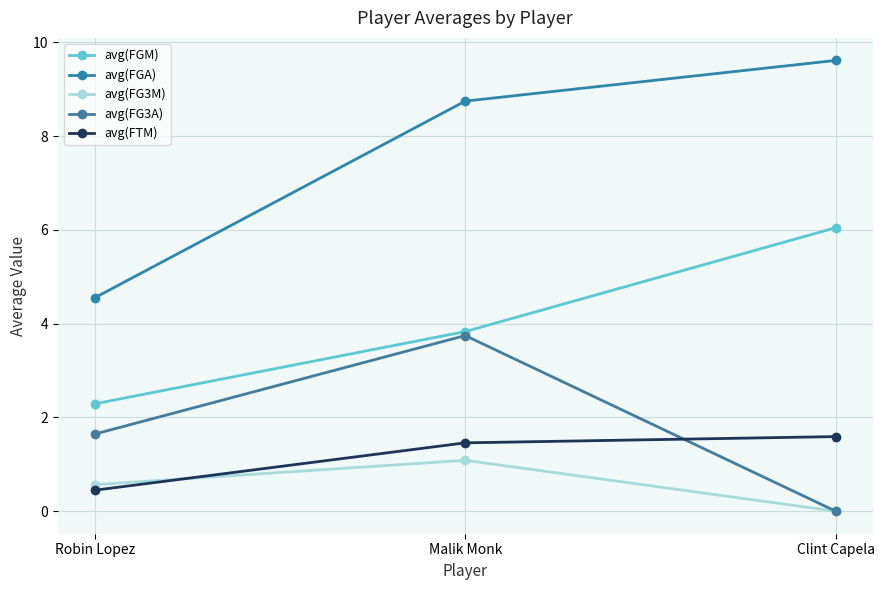

Rank the categories by avg(FGM) value from highest to lowest.

Clint Capela, Malik Monk, Robin Lopez